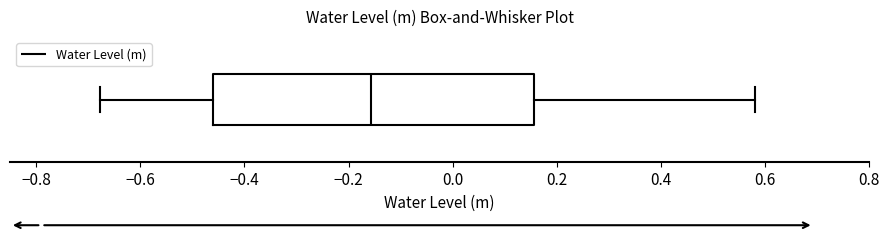

Where is the right edge of the box on the x-axis? The values are not printed on the chart, so give them approximately, as read against the axis.

0.16